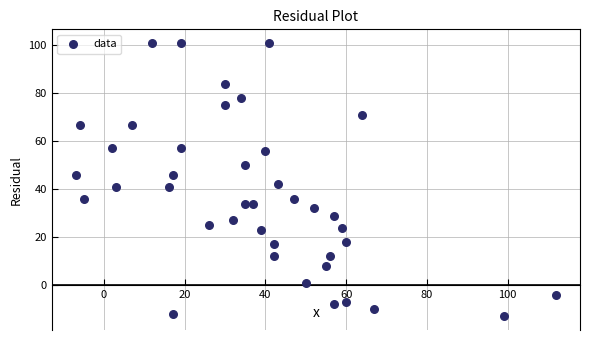

What is the range of Y values (max minus min)?

114